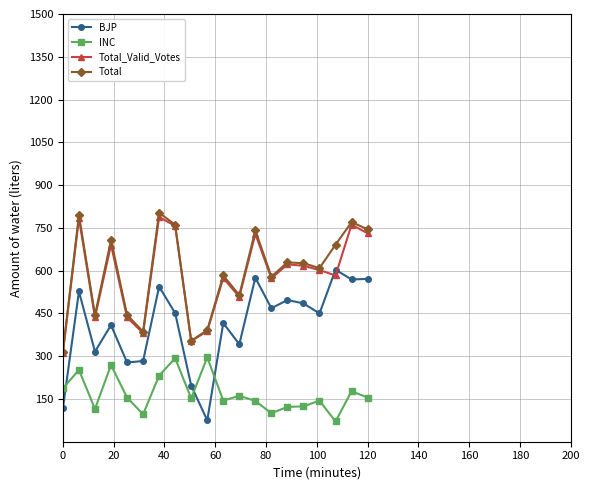

Which series has the widest spread of values?

BJP